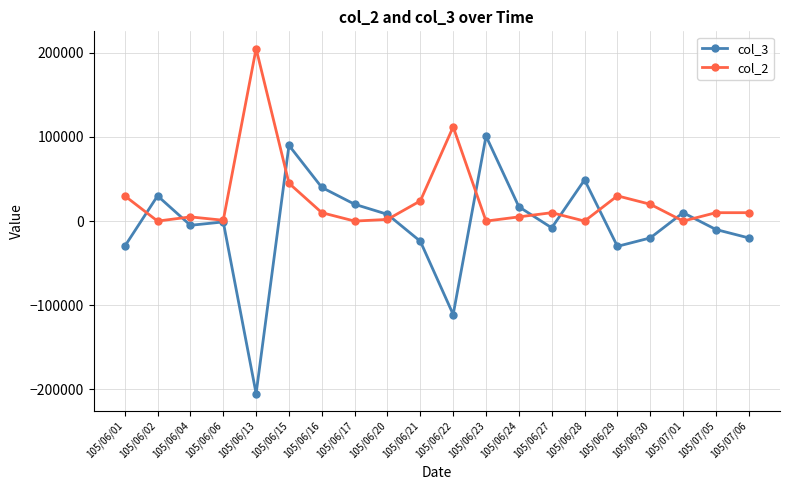

True or false: col_3 and col_2 cross at least once.

True